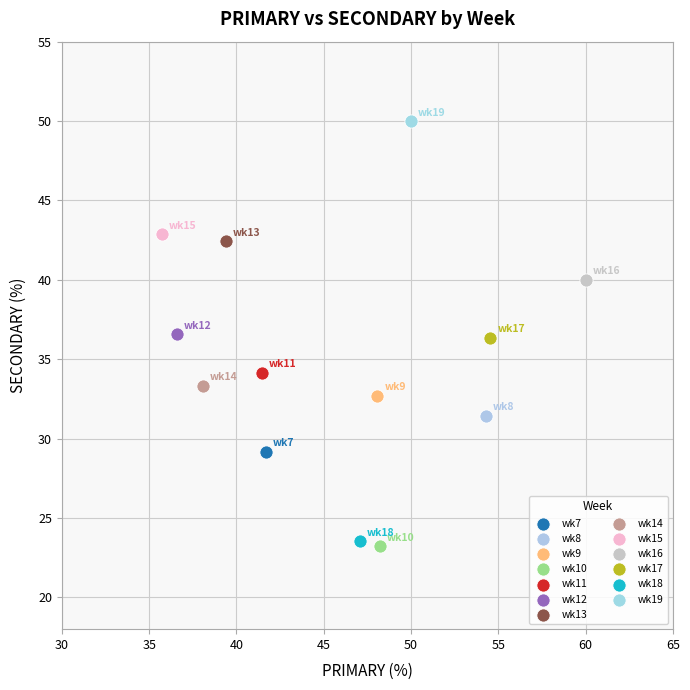

What are all the series names shown in the legend?

wk7, wk8, wk9, wk10, wk11, wk12, wk13, wk14, wk15, wk16, wk17, wk18, wk19